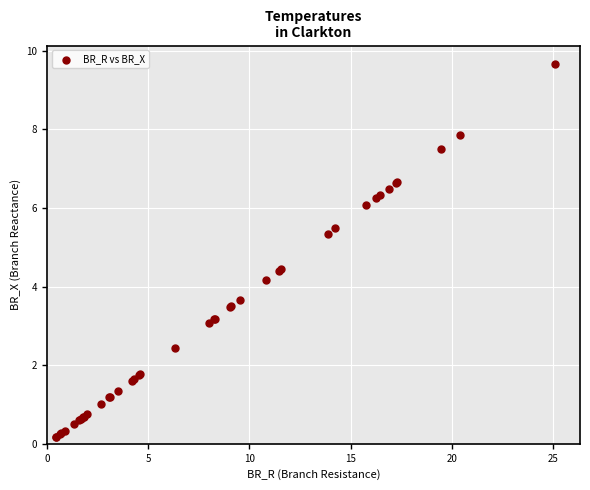

What Y value in the scatter plot is closest to 4?

4.2